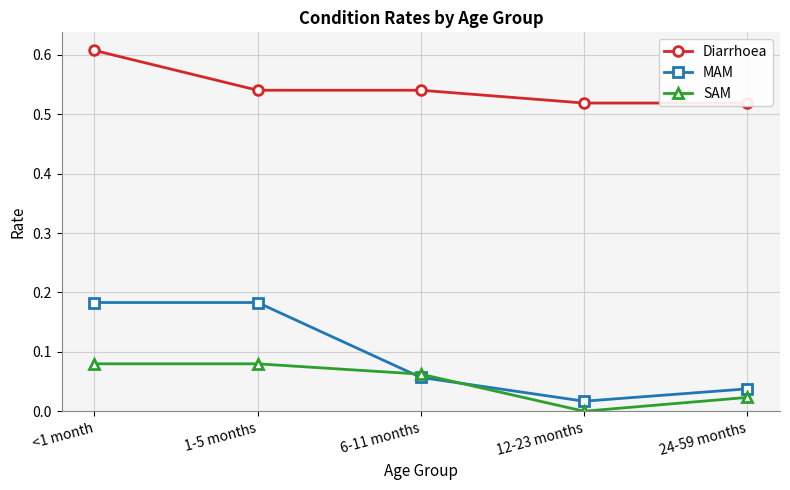

What is the label of the 4th point from the right?

1-5 months